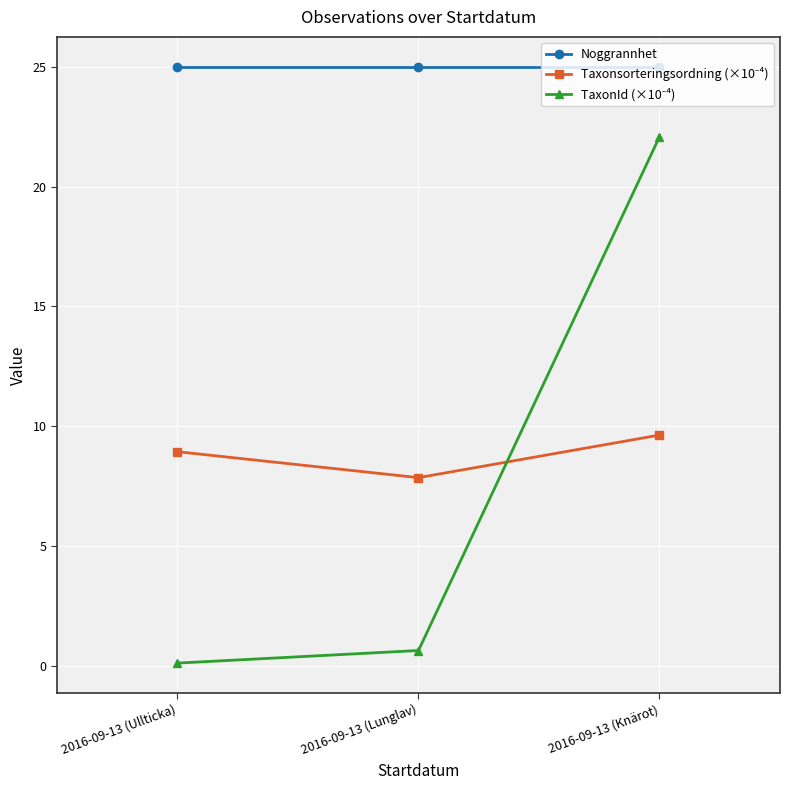

The value of Noggrannhet at 2016-09-13 (Knärot) is 33.2. True or false?

False